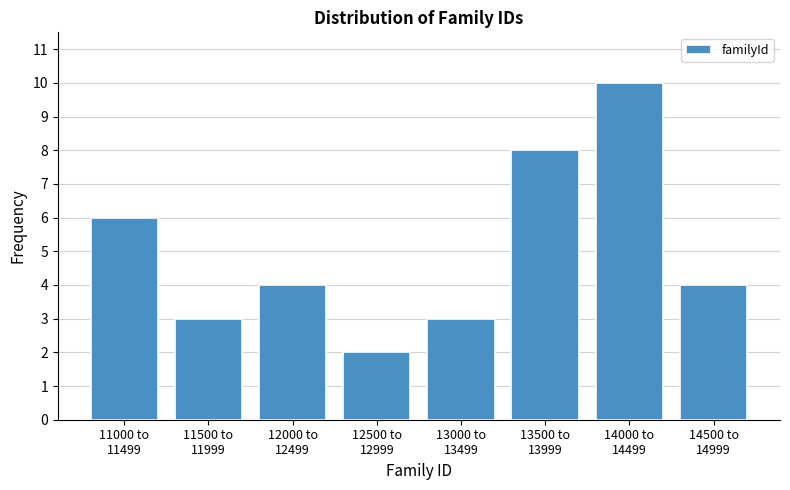

Reading left to right, transcribe all the data shown in this chart.

6	3	4	2	3	8	10	4